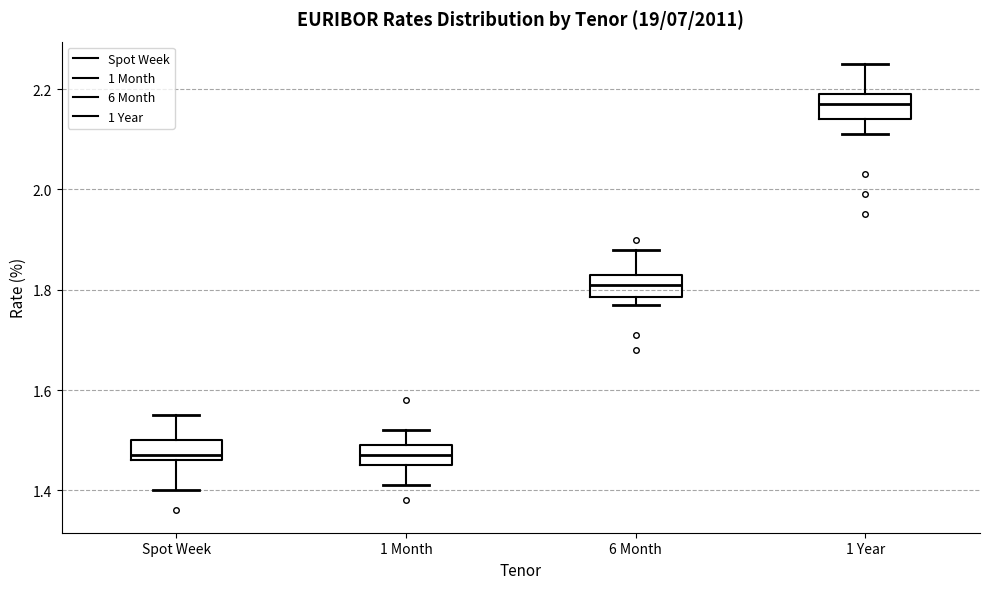

Reading left to right, transcribe this box plot: for each box, give where its median line is, the range the box spans, and where its two whiskers end, as read against the y-axis. The values are not printed on the chart, so give them approximately, as read against the axis.

Spot Week: median 1.48, box 1.46 to 1.50, whiskers 1.40 to 1.56
1 Month: median 1.48, box 1.46 to 1.50, whiskers 1.42 to 1.52
6 Month: median 1.82, box 1.78 to 1.84, whiskers 1.78 (just below the box's lower edge) to 1.88
1 Year: median 2.18, box 2.14 to 2.20, whiskers 2.12 to 2.26